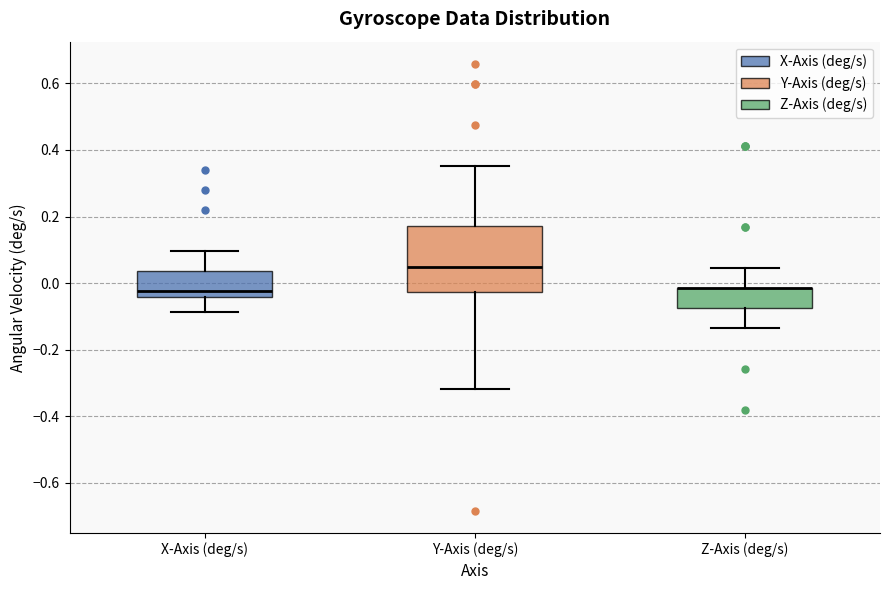

Reading left to right, read every box against the y-axis: the position of its median line, the range the box covers, and the ends of its whiskers. The values are not printed on the chart, so give them approximately, as read against the axis.

X-Axis (deg/s): median -0.02, box -0.04 to 0.04, whiskers -0.08 to 0.10
Y-Axis (deg/s): median 0.04, box -0.02 to 0.18, whiskers -0.32 to 0.36
Z-Axis (deg/s): median -0.02 (drawn on the box's upper edge), box -0.08 to -0.02, whiskers -0.14 to 0.04